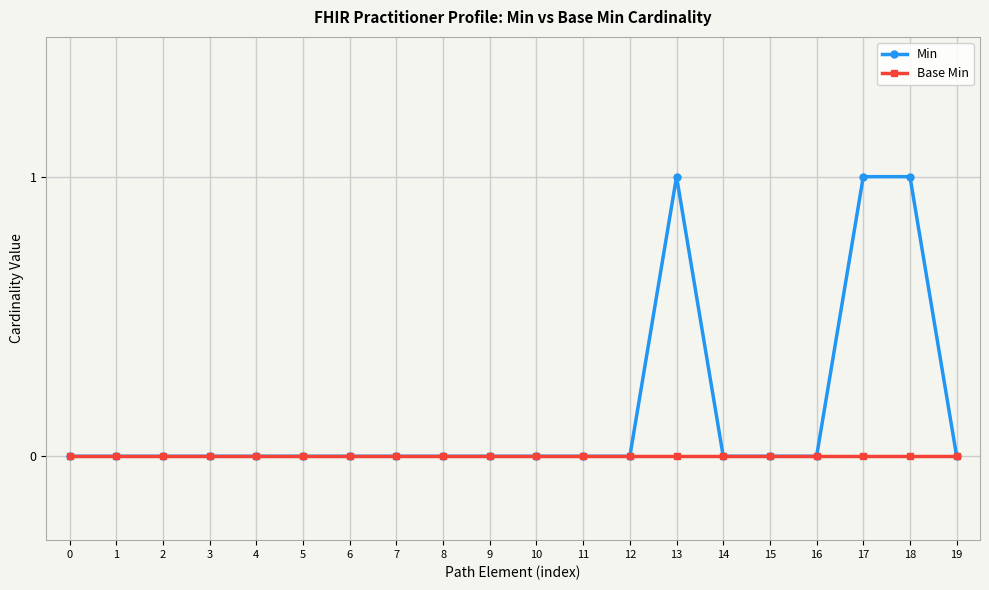

True or false: Min has more than 0 interior local peaks.

True